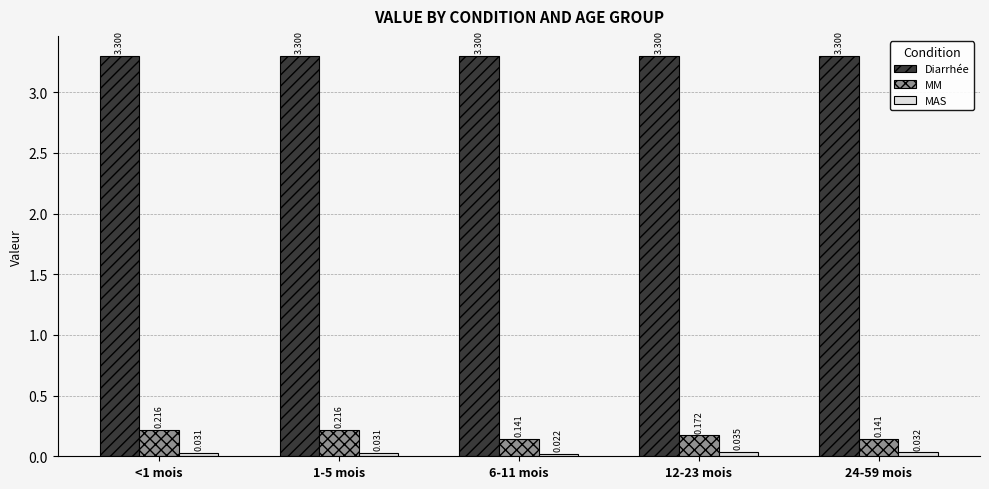

Which series has the largest total across all categories?

Diarrhée